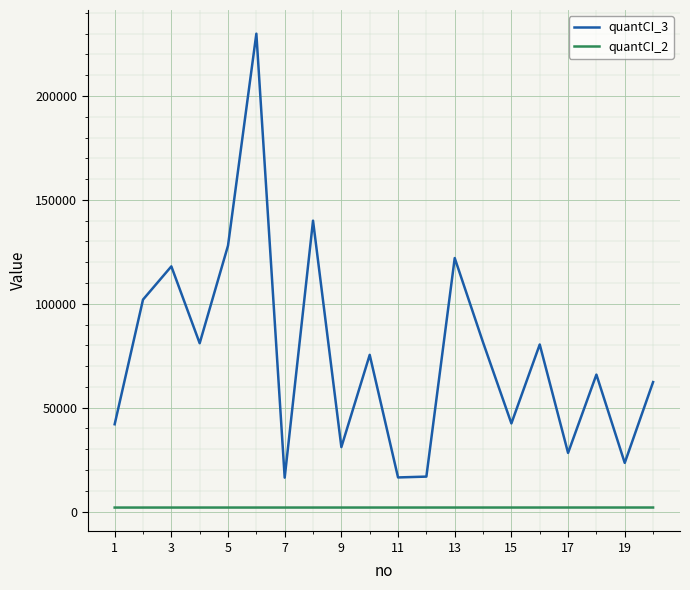

How many lines are shown in the chart?

2